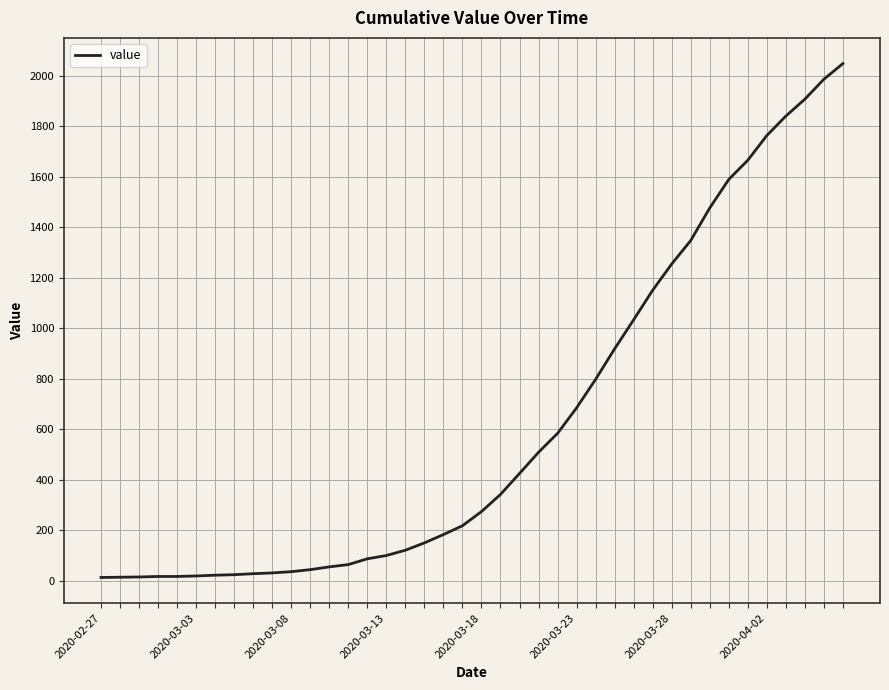

What is the maximum value shown in the chart?

2049